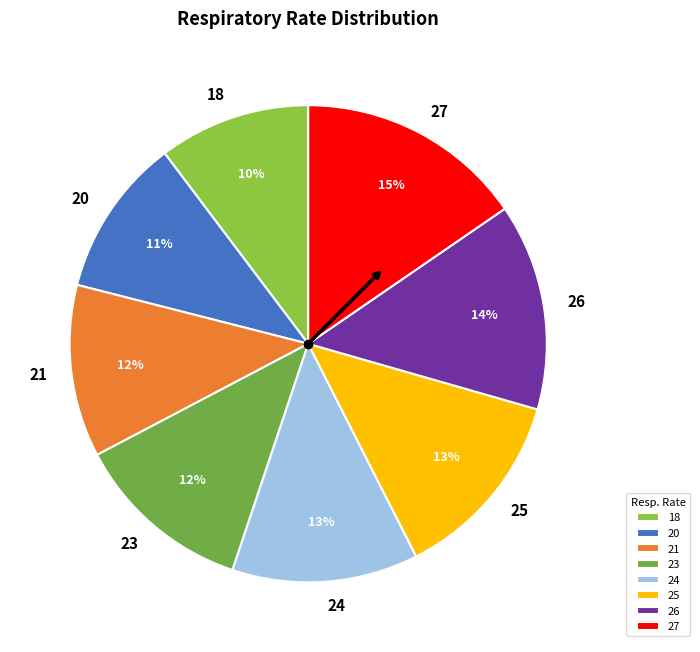

The 27 slice represents 24% of the pie. True or false?

False